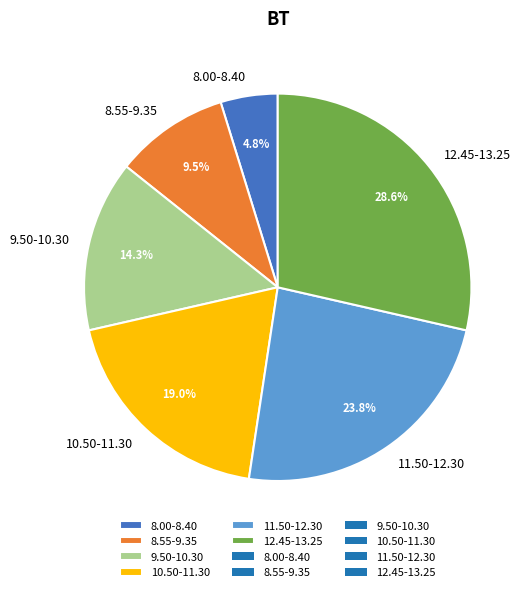

Is it true that 11.50-12.30 is 24% of the pie?

True